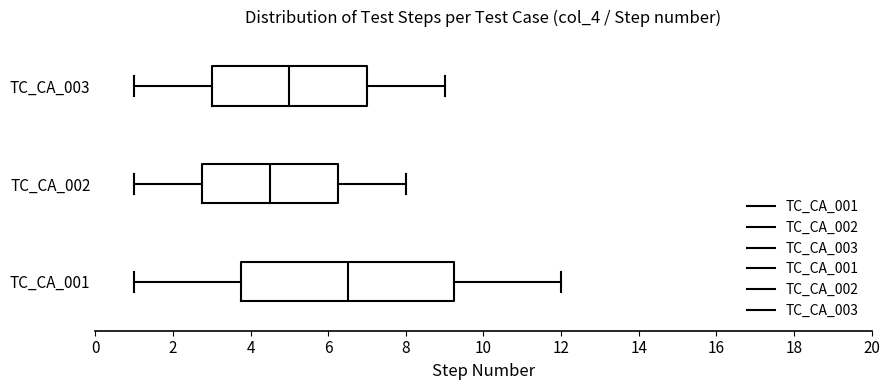

Comparing the boxes themselves (not the whiskers), which one is the widest?

TC_CA_001